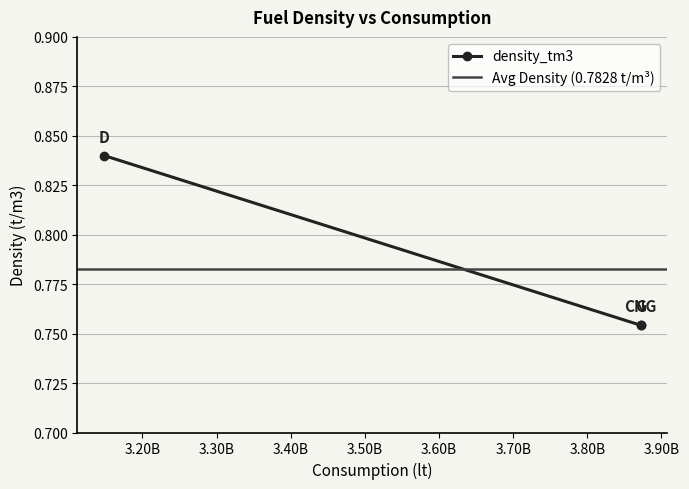

Rank the categories by value from highest to lowest.

3148464880, 3871867587, 3871867587